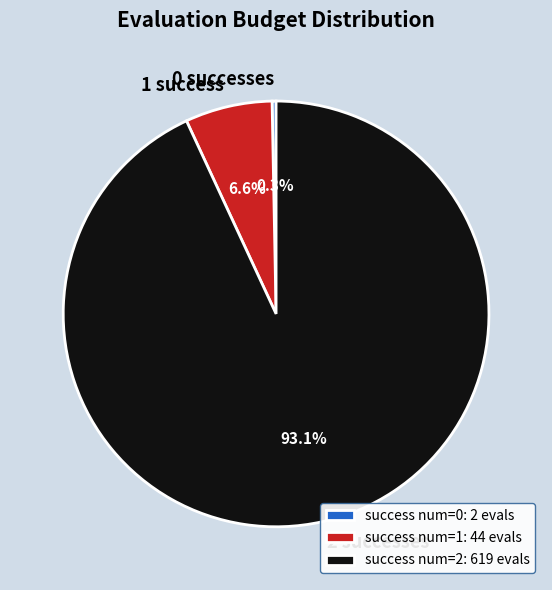

Between 1 success and 0 successes, which is larger?

1 success